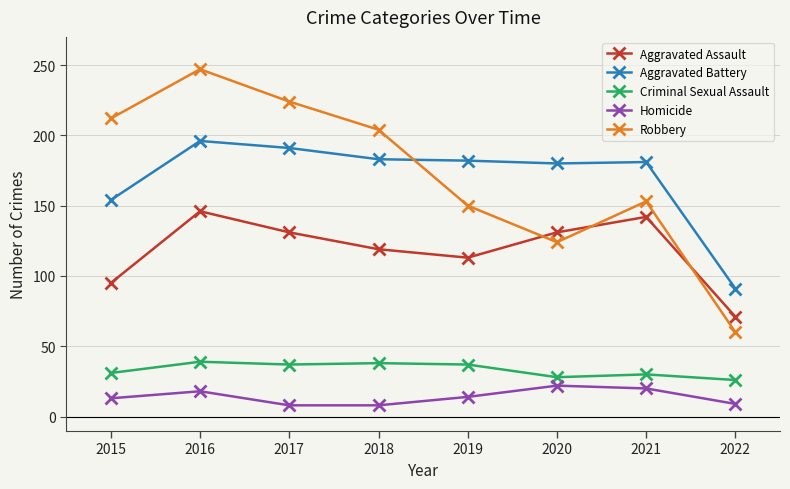

Between 2018 and 2019, which series saw the biggest shift?

Robbery